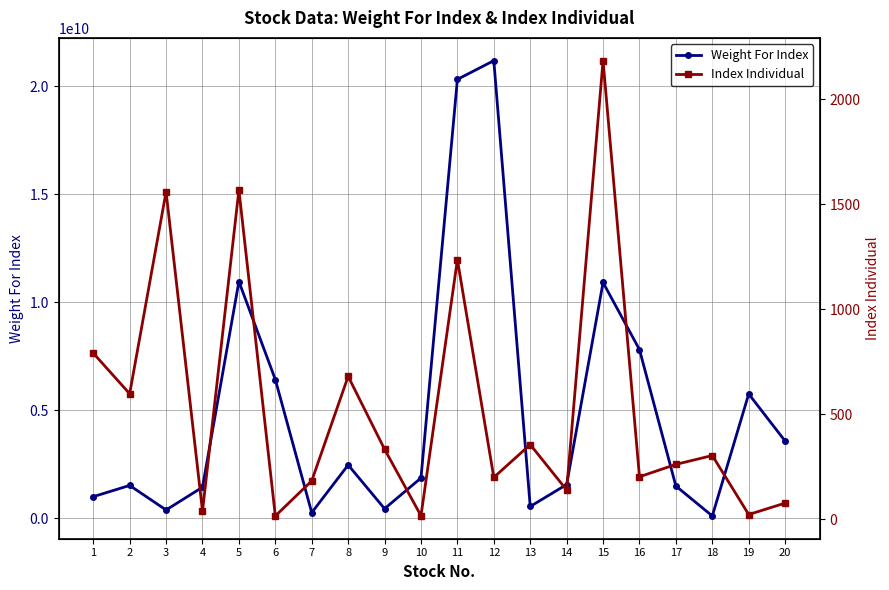

At which category does Index Individual reach its first local valley?

2